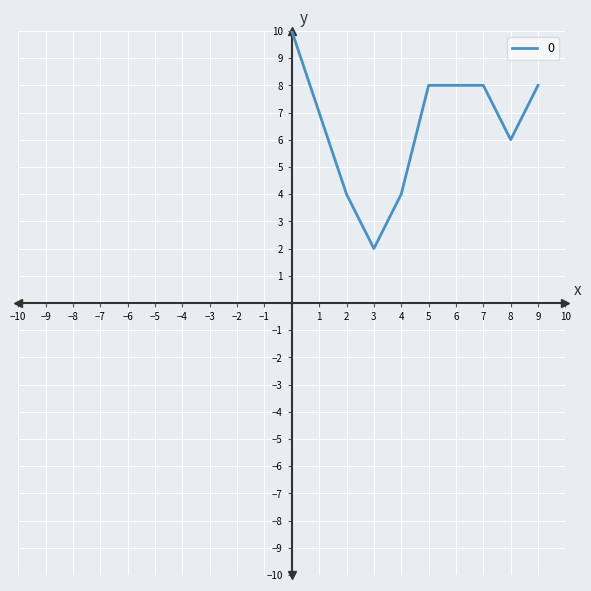

Reading left to right, transcribe all the data shown in this chart.

1=10	2=7	3=4	4=2	5=4	6=8	7=8	8=8	9=6	10=8